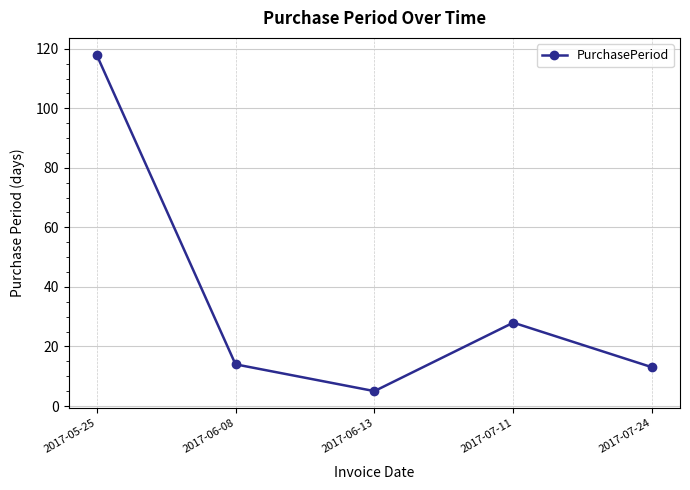

How many interior local valleys (lower than both neighbors) does the data have?

1